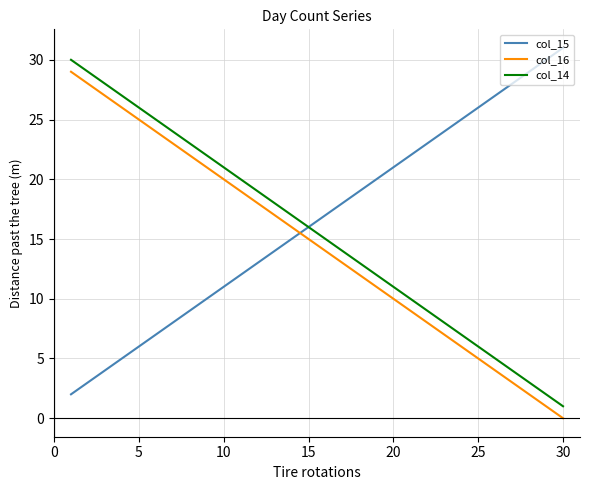

Rank the series by their average value, from lowest to highest.

col_16, col_14, col_15